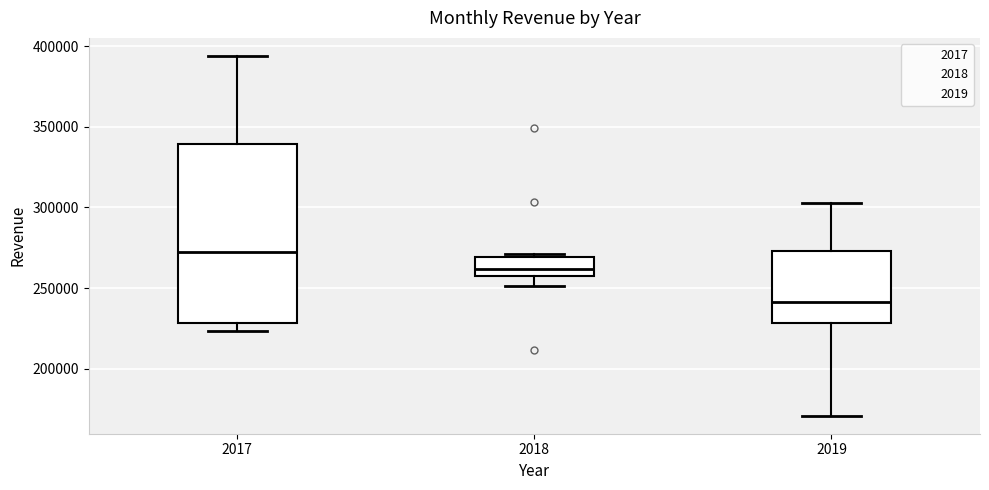

Reading left to right, transcribe this box plot: for each box, give where its median line is, the range the box spans, and where its two whiskers end, as read against the y-axis. The values are not printed on the chart, so give them approximately, as read against the axis.

2017: median 270000, box 230000 to 340000, whiskers 225000 to 395000
2018: median 260000, box 255000 to 270000, whiskers 250000 to 270000 (just above the box's upper edge)
2019: median 240000, box 230000 to 275000, whiskers 170000 to 305000